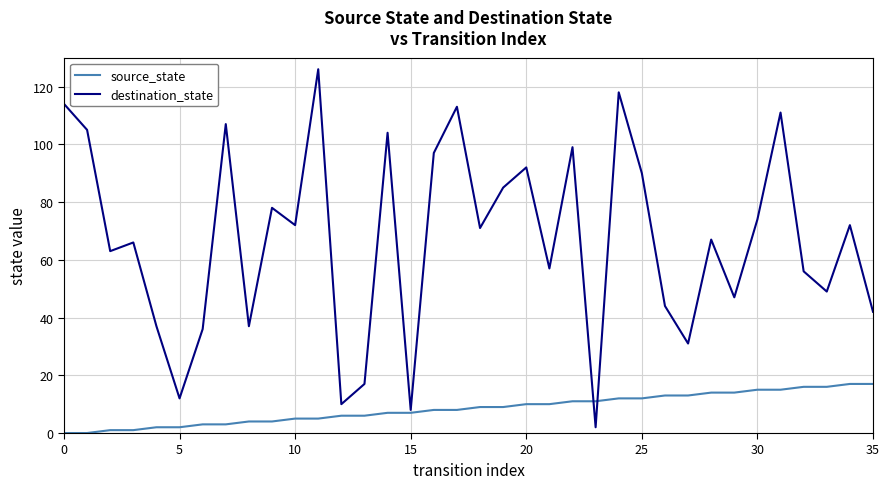

Rank the series by their maximum value, from highest to lowest.

destination_state, source_state